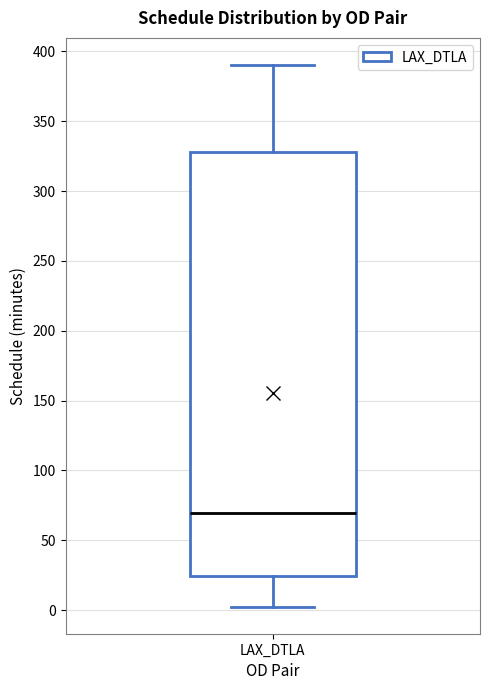

Transcribe this box plot: give where the median line is, the range the box spans, and where the two whiskers end, as read against the y-axis. The values are not printed on the chart, so give them approximately, as read against the axis.

median 70, box 25 to 330, whiskers 5 to 390